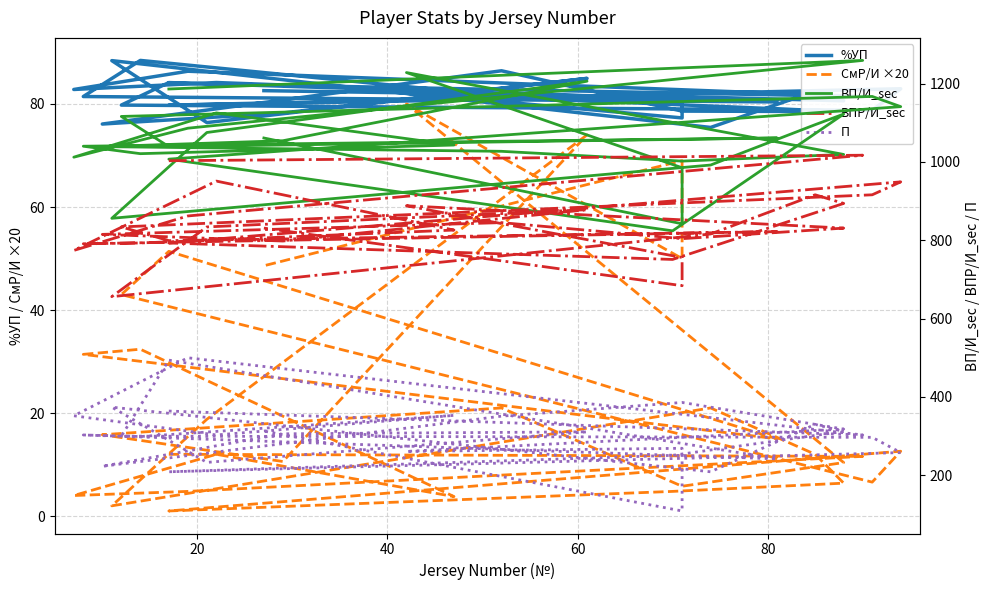

True or false: ВП/И_sec and ВПР/И_sec cross at least once.

False